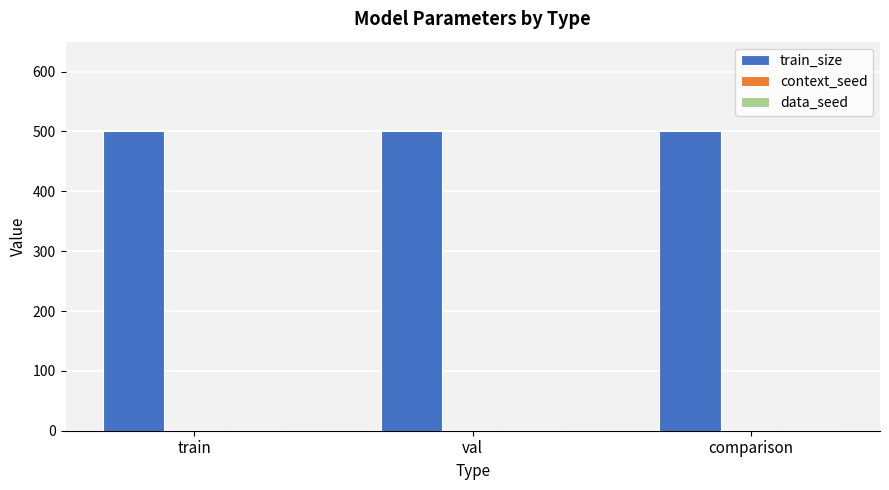

The value of train_size at comparison is 900. True or false?

False